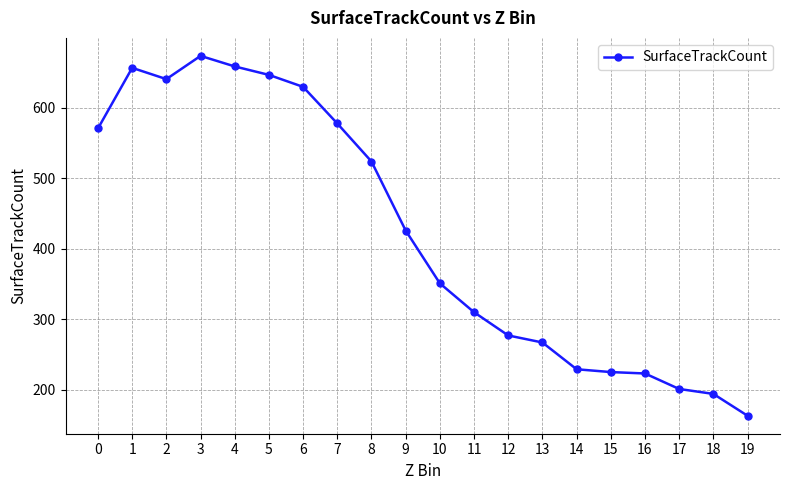

What is the difference between the values at 1 and 14?

428